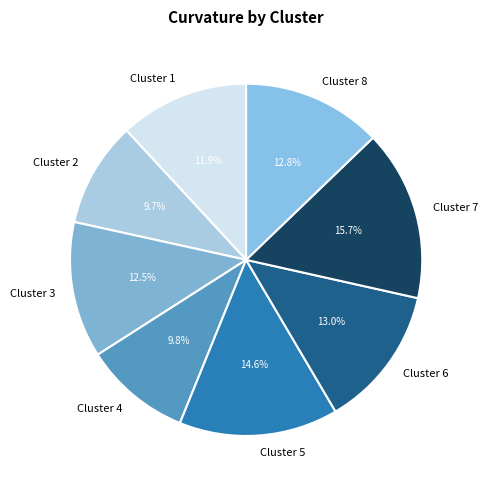

How much of the chart is everything except Cluster 7?

84.3%